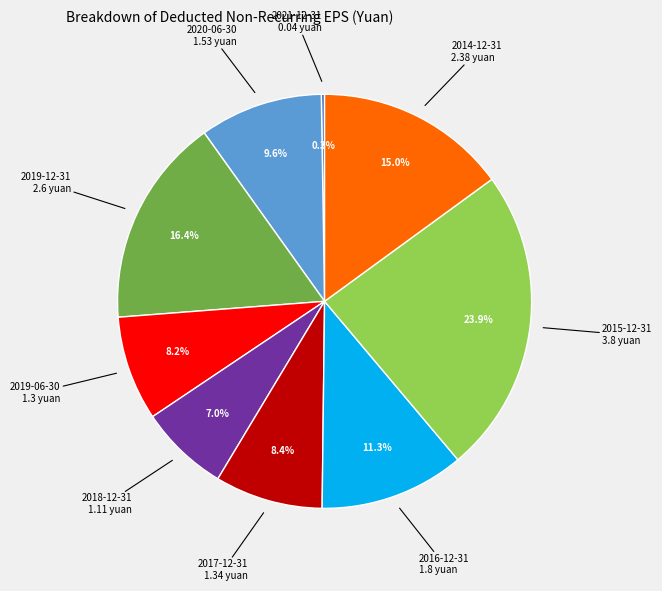

Is there a majority slice in this chart?

No